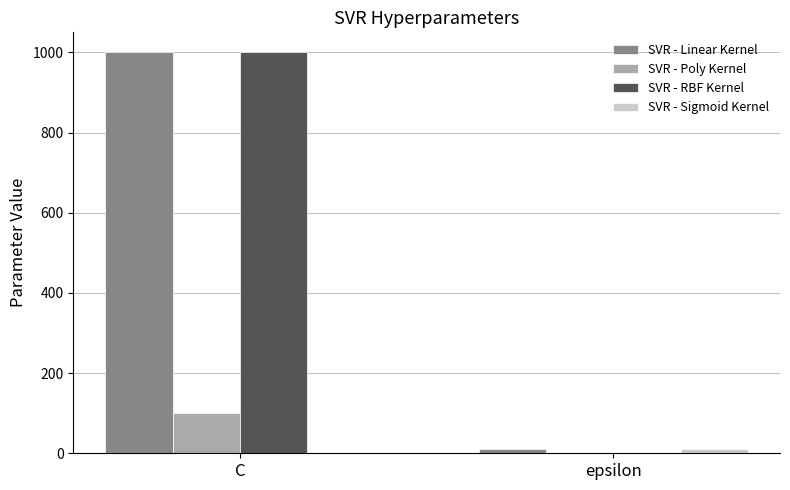

What is the sum of all SVR - Linear Kernel values?

1010